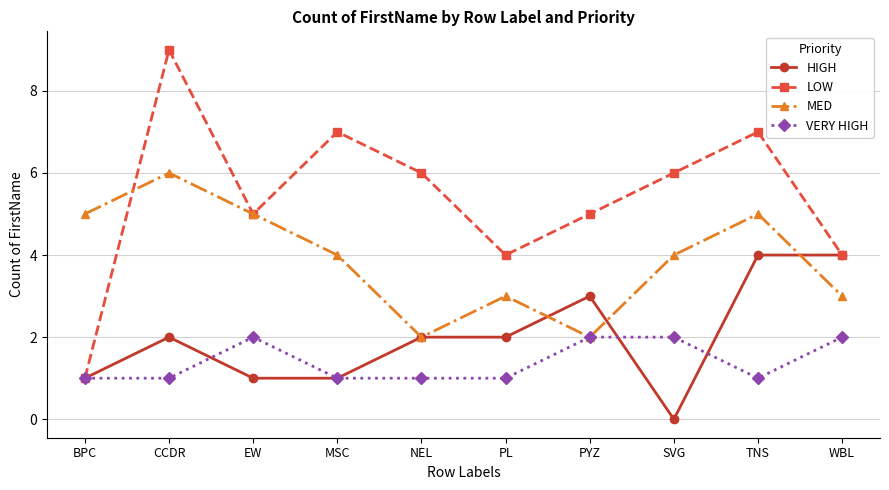

What is the difference between the maximum and minimum values in the HIGH series?

4